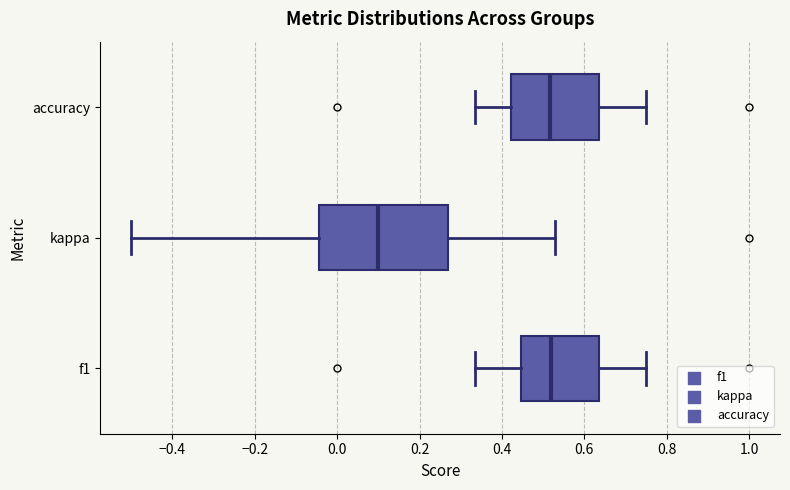

Comparing the boxes themselves (not the whiskers), which one is the widest?

kappa